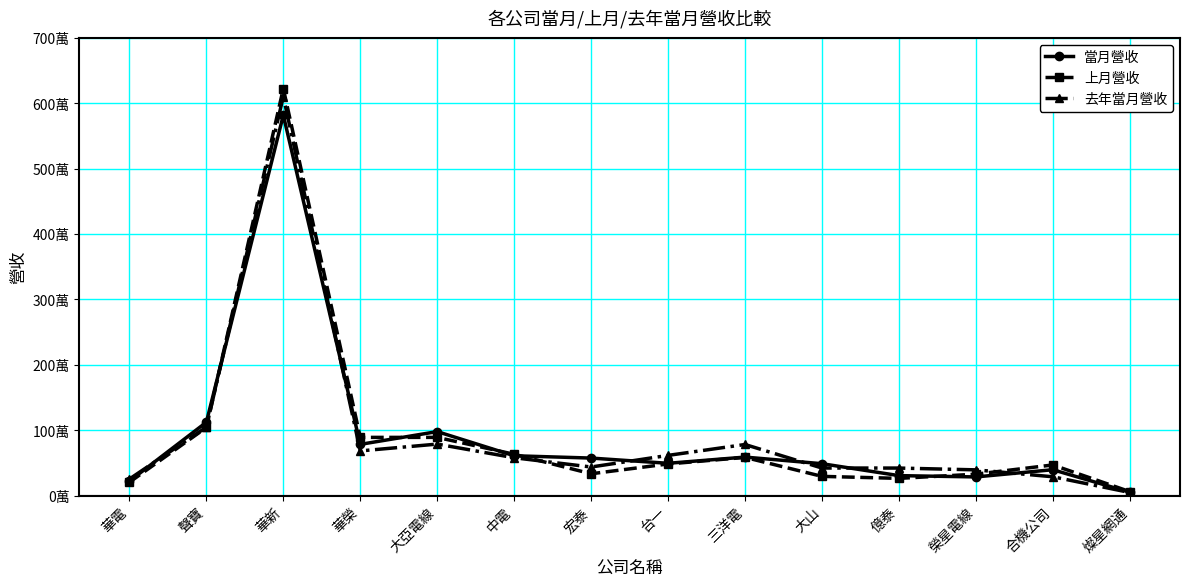

At 億泰, list the series in order from smallest to largest.

上月營收, 當月營收, 去年當月營收